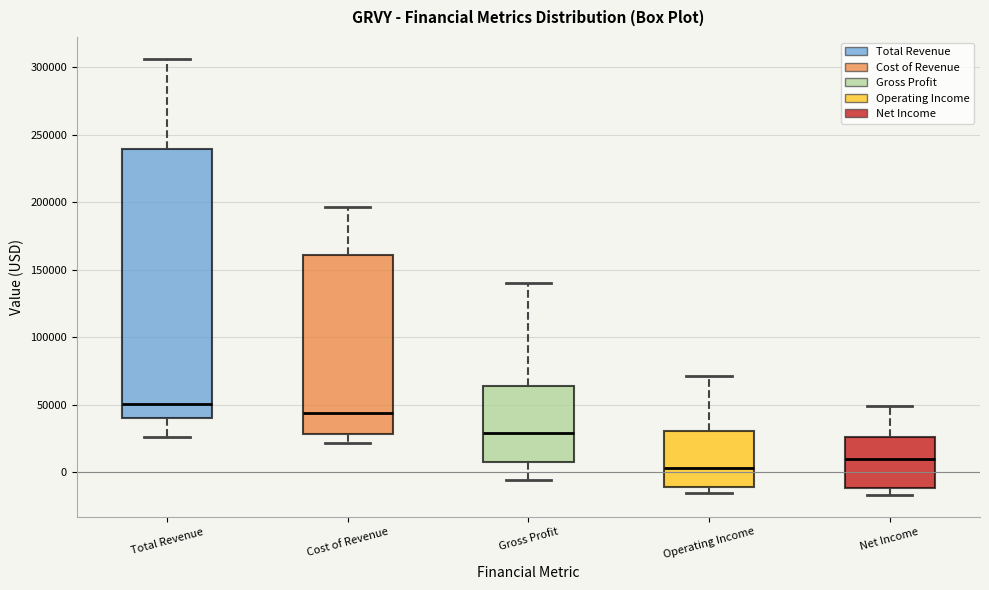

Reading left to right, transcribe this box plot: for each box, give where its median line is, the range the box spans, and where its two whiskers end, as read against the y-axis. The values are not printed on the chart, so give them approximately, as read against the axis.

Total Revenue: median 50000, box 40000 to 240000, whiskers 25000 to 305000
Cost of Revenue: median 45000, box 30000 to 160000, whiskers 20000 to 195000
Gross Profit: median 30000, box 10000 to 65000, whiskers -5000 to 140000
Operating Income: median 5000, box -10000 to 30000, whiskers -15000 to 70000
Net Income: median 10000, box -10000 to 25000, whiskers -15000 to 50000